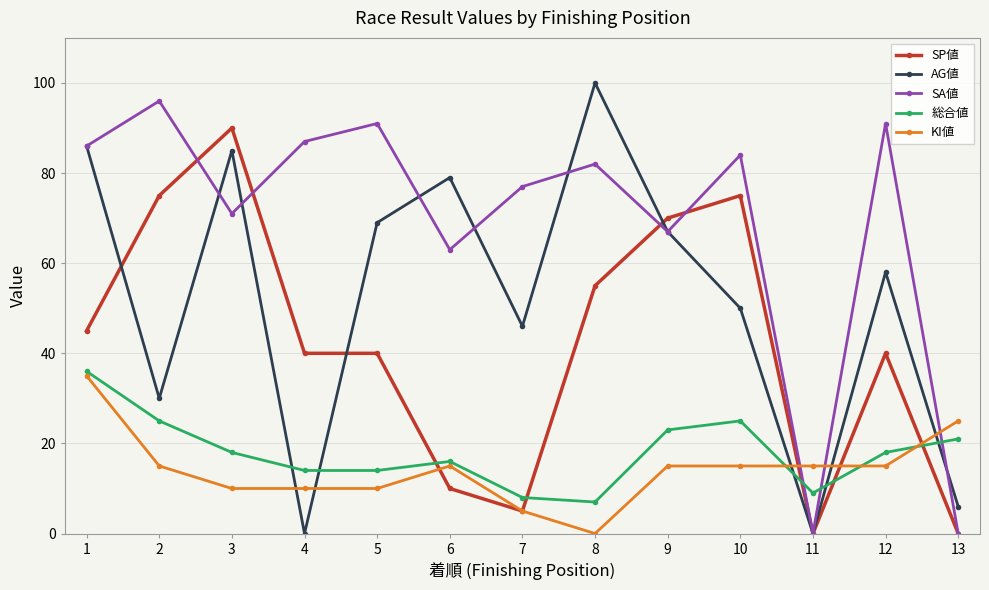

Is it true that SA値 equals 86 at 1?

True